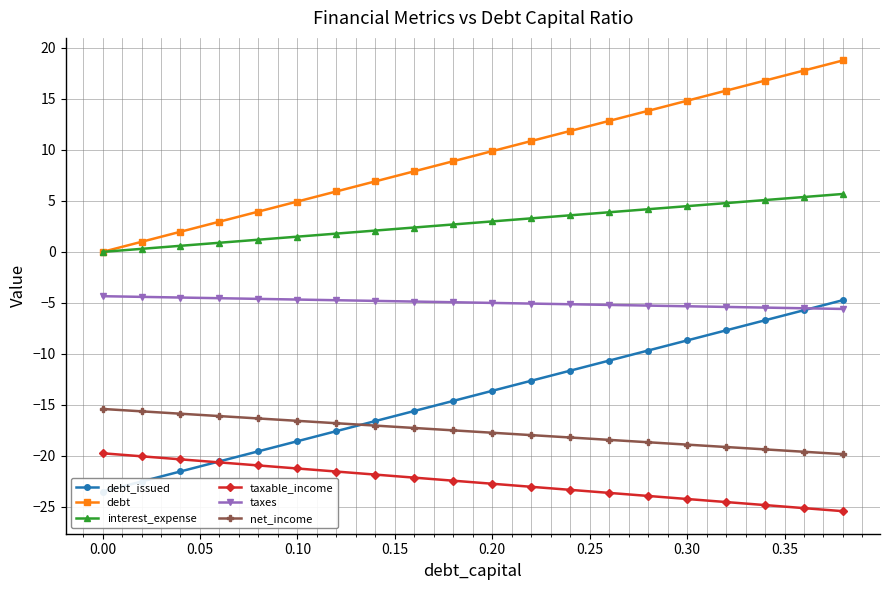

Which series has the widest spread of values?

debt_issued